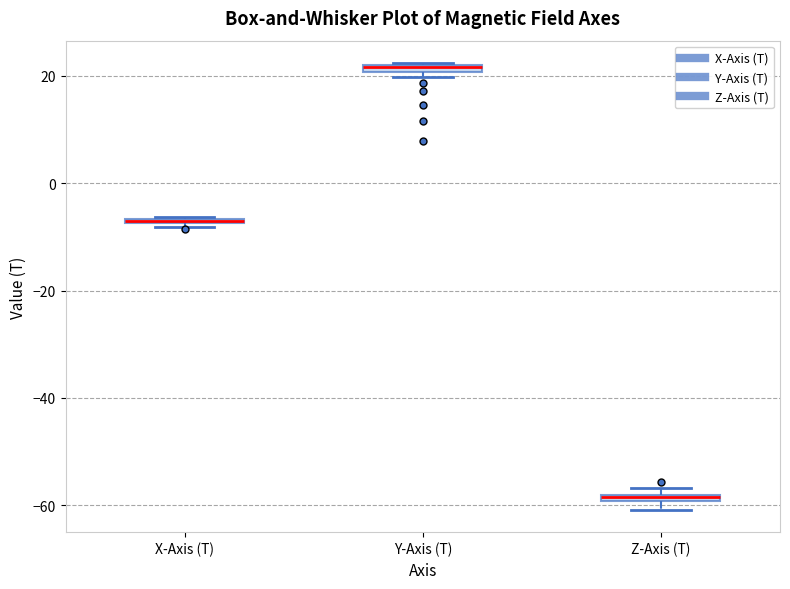

Where is the lower edge of the box for X-Axis (T) on the y-axis? The values are not printed on the chart, so give them approximately, as read against the axis.

-8